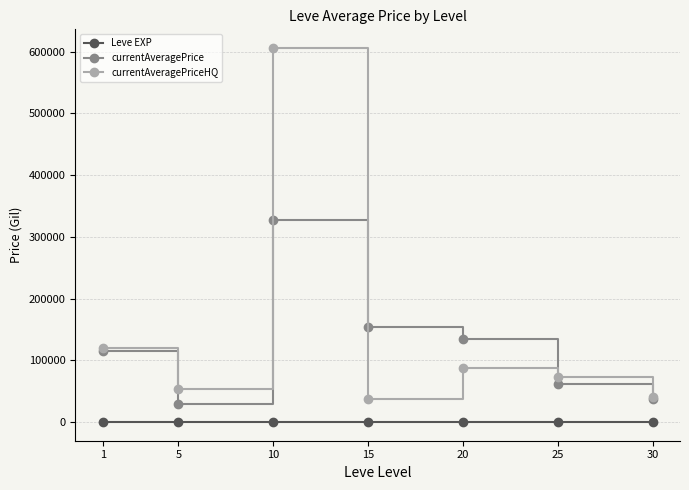

What is the average value of the currentAveragePrice series?

122939.2